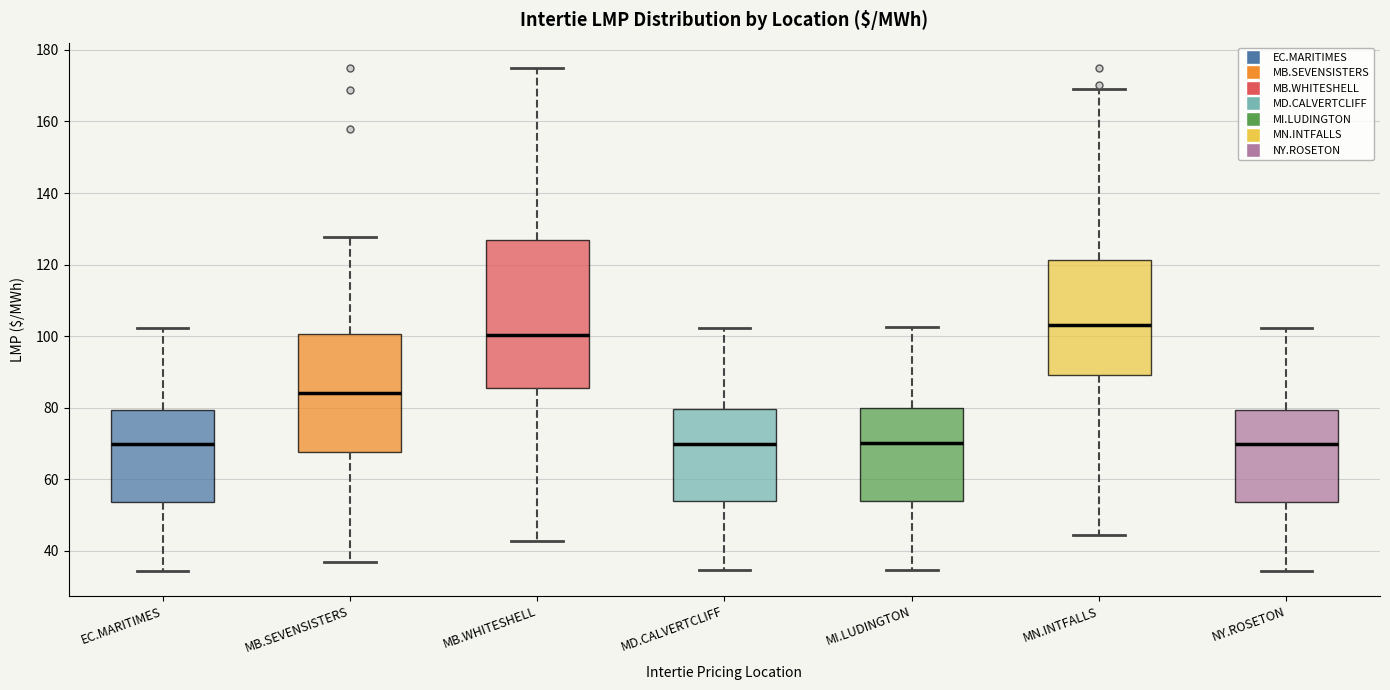

Where is the upper edge of the box for EC.MARITIMES on the y-axis? The values are not printed on the chart, so give them approximately, as read against the axis.

80